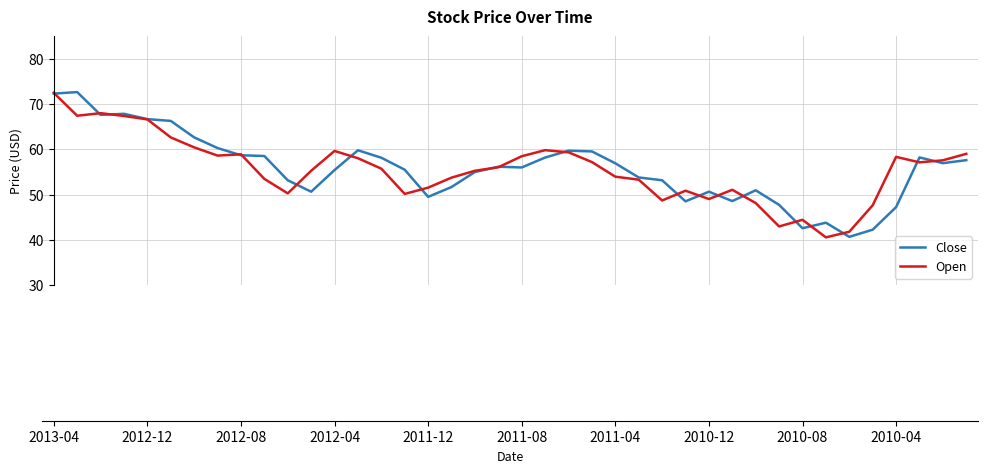

What is the minimum value shown in the chart?

40.5